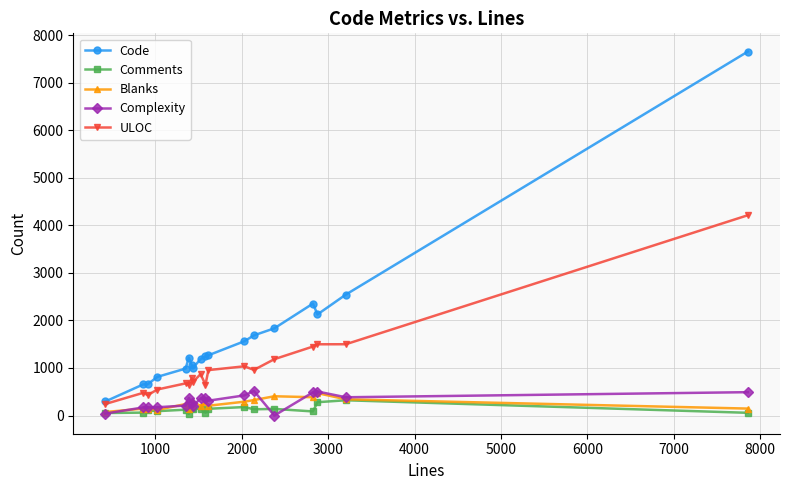

What is the maximum value for Code?

7654